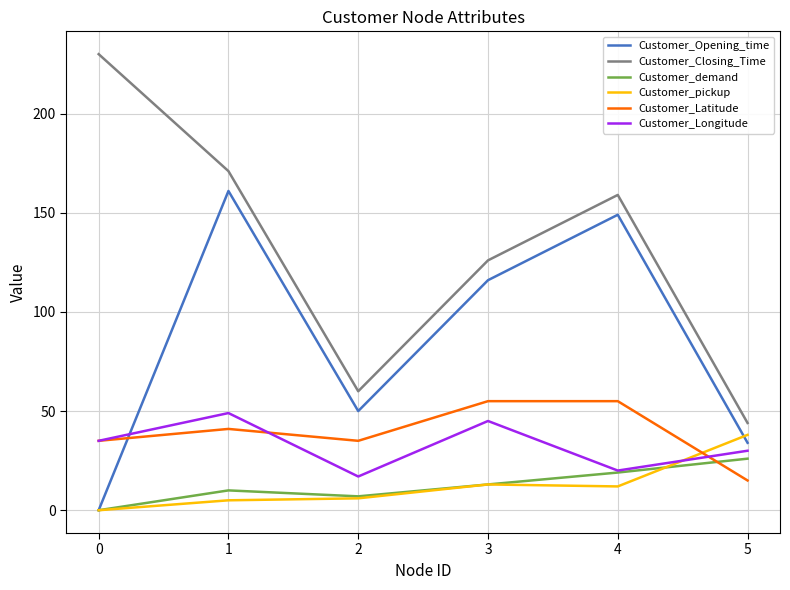

Count the number of data series in this chart.

6